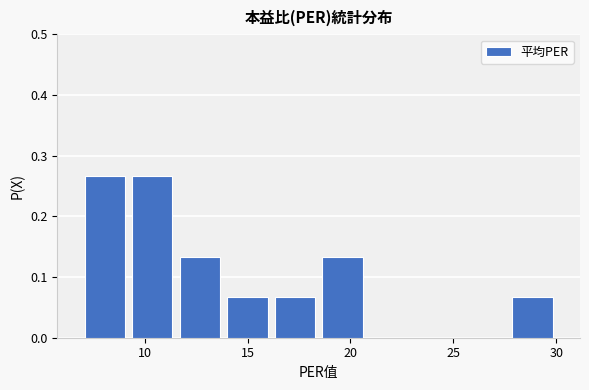

Reading left to right, transcribe this chart: for each bar, give the range it covers on the x-axis and its height. Neither the bar edges nor the heights are printed on the chart, so give them approximately, as read against the axes.

7.0 to 9.0: 0.27
9.0 to 11.5: 0.27
11.5 to 14.0: 0.13
14.0 to 16.0: 0.07
16.0 to 18.5: 0.07
18.5 to 21.0: 0.13
21.0 to 23.0: 0
23.0 to 25.5: 0
25.5 to 27.5: 0
27.5 to 30.0: 0.07